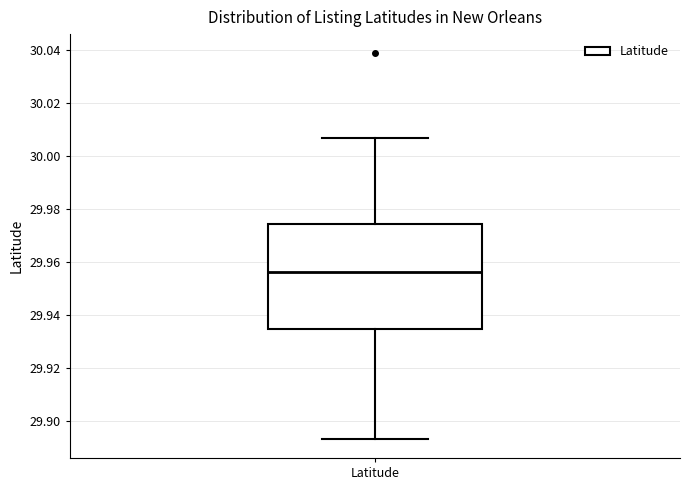

Read this box plot against the y-axis: the position of the median line, the range covered by the box, and the ends of both whiskers. The values are not printed on the chart, so give them approximately, as read against the axis.

median 29.956, box 29.934 to 29.974, whiskers 29.894 to 30.006